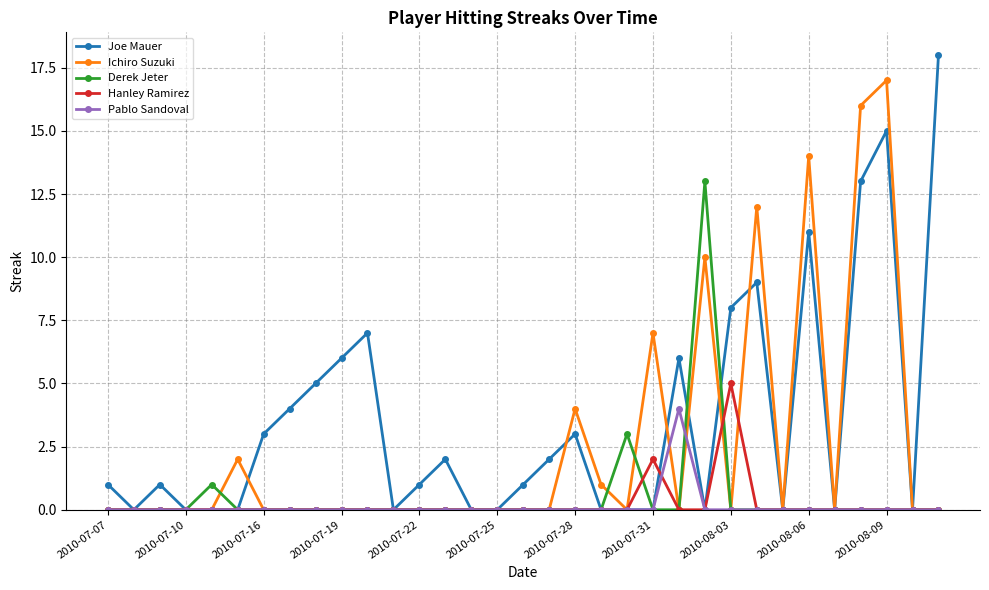

Reading right to left, list all the values displayed in this chart.

Joe Mauer: 18	0	15	13	0	11	0	9	8	0	6	0	0	0	3	2	1	0	0	2	1	0	7	6	5	4	3	0	0	0	1	0	1
Ichiro Suzuki: 0	0	17	16	0	14	0	12	0	10	0	7	0	1	4	0	0	0	0	0	0	0	0	0	0	0	0	2	0	0	0	0	0
Derek Jeter: 0	0	0	0	0	0	0	0	0	13	0	0	3	0	0	0	0	0	0	0	0	0	0	0	0	0	0	0	1	0	0	0	0
Hanley Ramirez: 0	0	0	0	0	0	0	0	5	0	0	2	0	0	0	0	0	0	0	0	0	0	0	0	0	0	0	0	0	0	0	0	0
Pablo Sandoval: 0	0	0	0	0	0	0	0	0	0	4	0	0	0	0	0	0	0	0	0	0	0	0	0	0	0	0	0	0	0	0	0	0